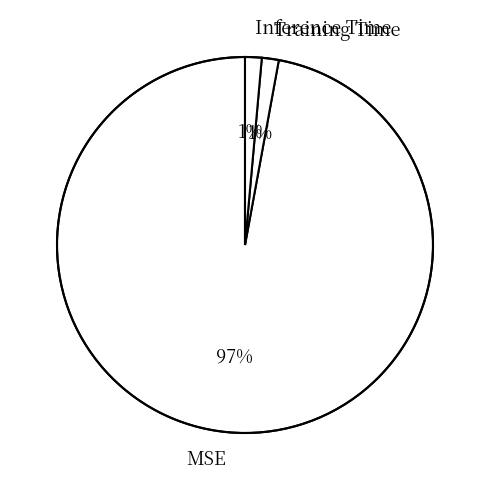

Is it true that Inference Time is 1% of the pie?

True